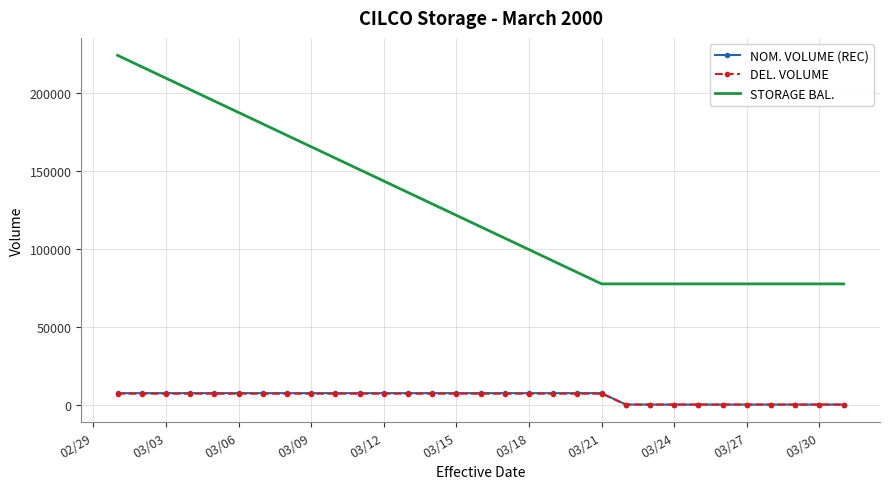

True or false: NOM. VOLUME (REC) and STORAGE BAL. cross at least once.

False